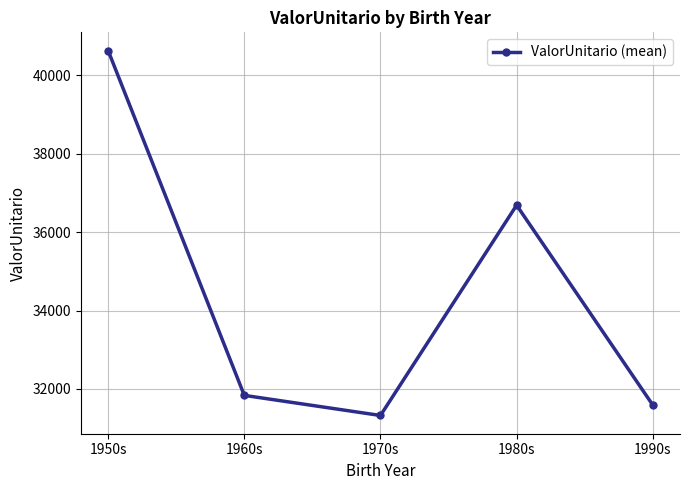

Does the chart have visible grid lines?

Yes